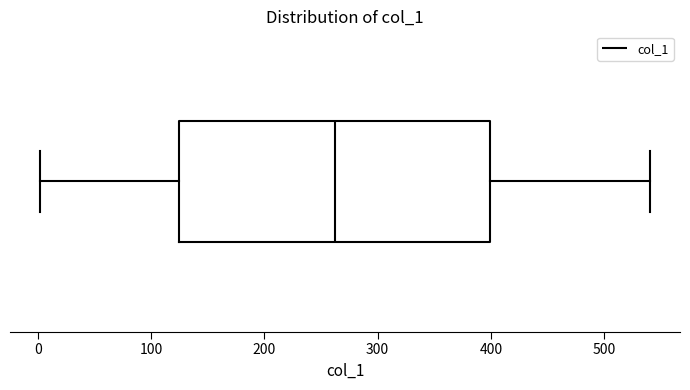

Read this box plot against the x-axis: the position of the median line, the range covered by the box, and the ends of both whiskers. The values are not printed on the chart, so give them approximately, as read against the axis.

median 260, box 120 to 400, whiskers 0 to 540